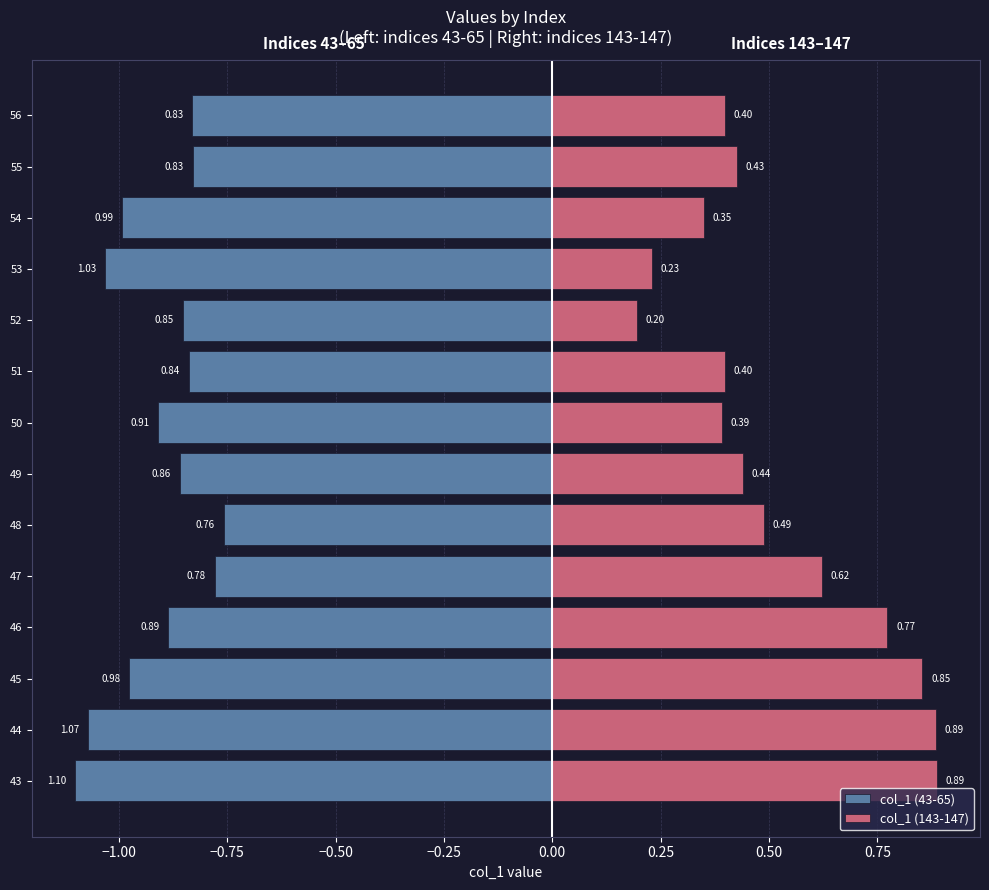

True or false: col_1 (43-65) has a value of -0.8 at 51.

True